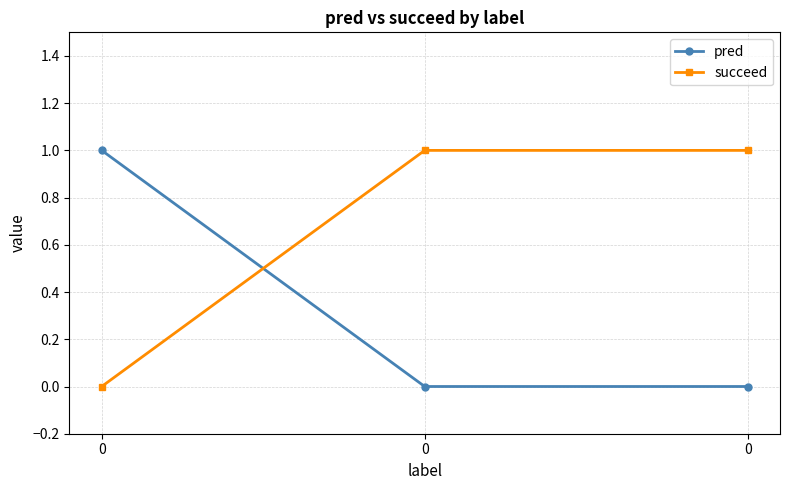

Does the chart have visible grid lines?

Yes